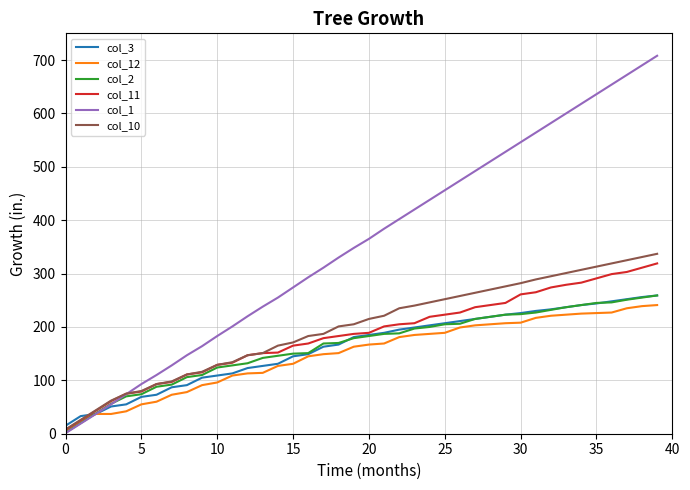

Which series has the widest spread of values?

col_1